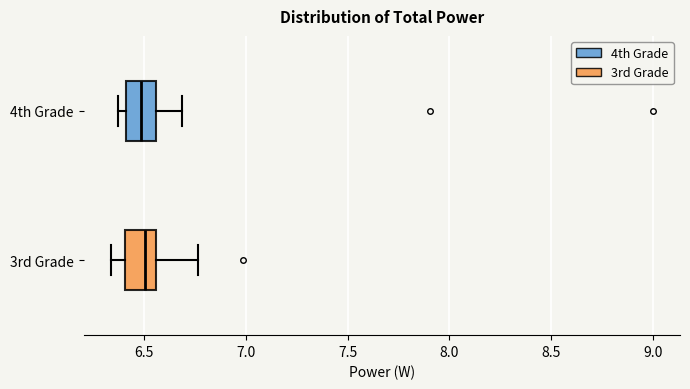

Where does the left whisker of the box for 3rd Grade end on the x-axis? The values are not printed on the chart, so give them approximately, as read against the axis.

6.35